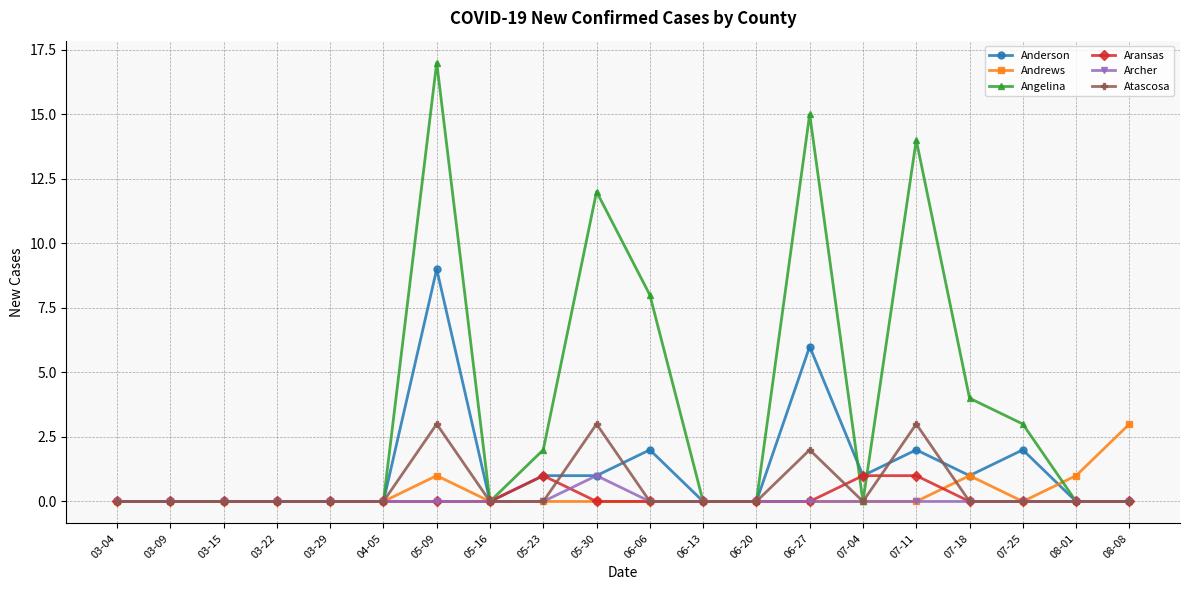

Is the value of Archer at 07-04 greater than the value of Aransas at 07-04?

No